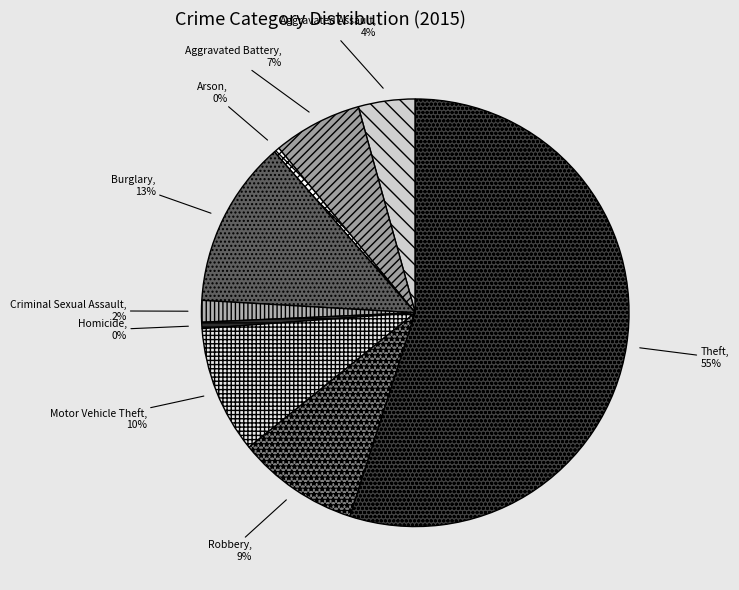

Which category has the biggest portion of the pie?

Theft